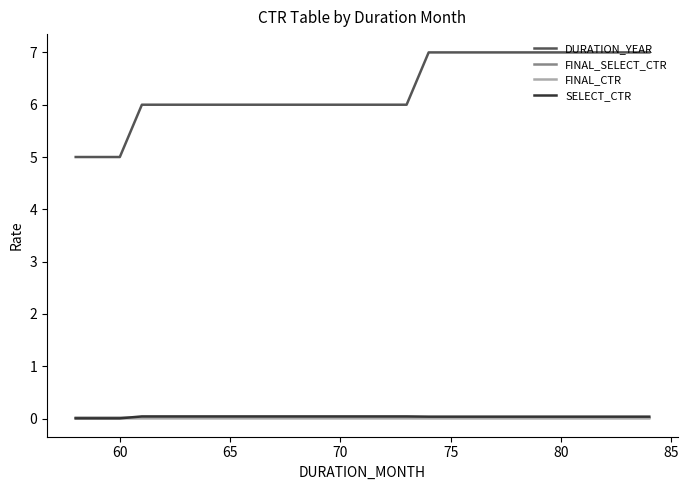

True or false: FINAL_CTR and DURATION_YEAR intersect in this chart.

False